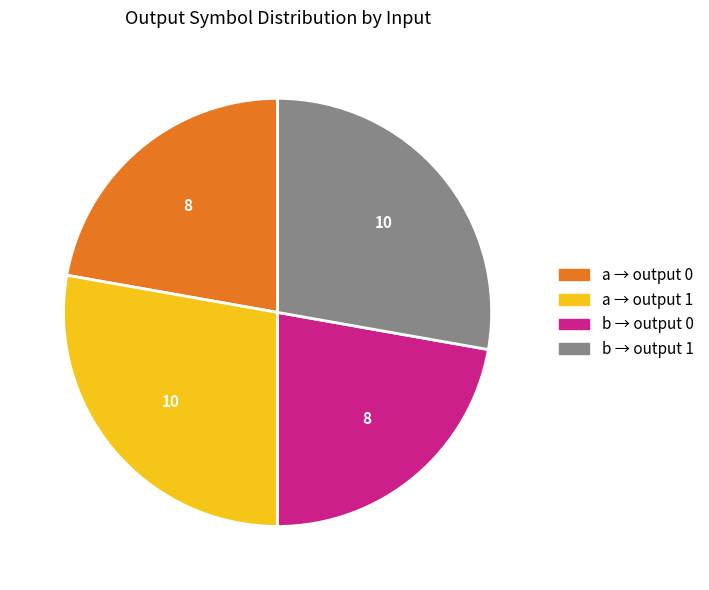

The b → output 0 slice represents 22% of the pie. True or false?

True